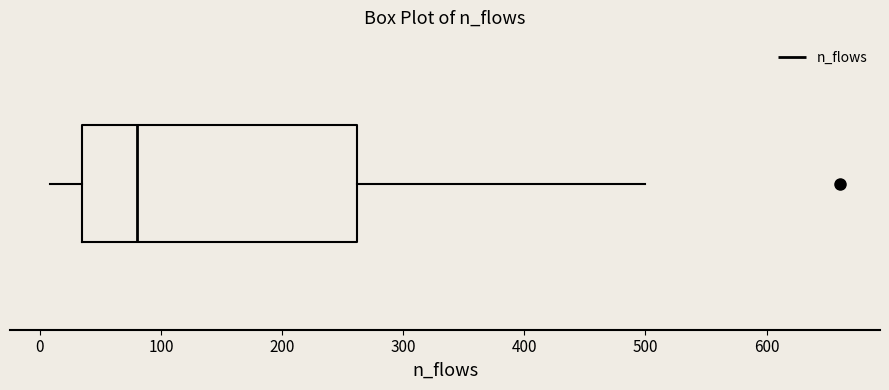

Where is the left edge of the box on the x-axis? The values are not printed on the chart, so give them approximately, as read against the axis.

30